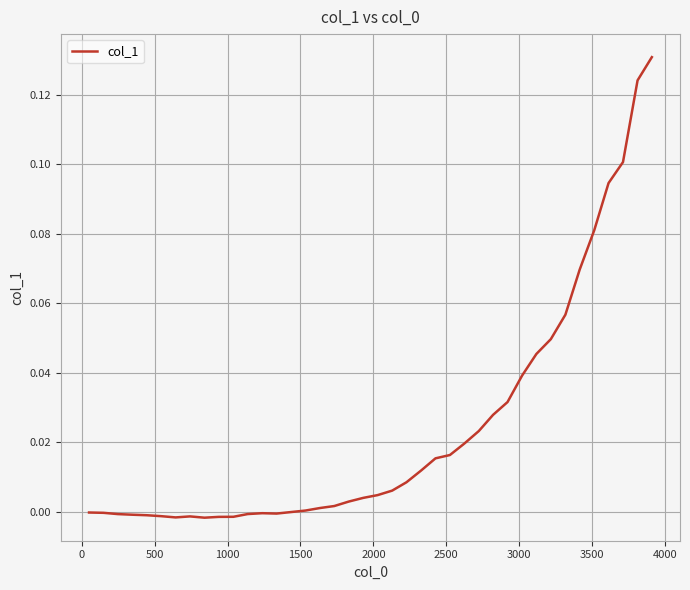

Does the chart display data point markers on the line(s)?

No